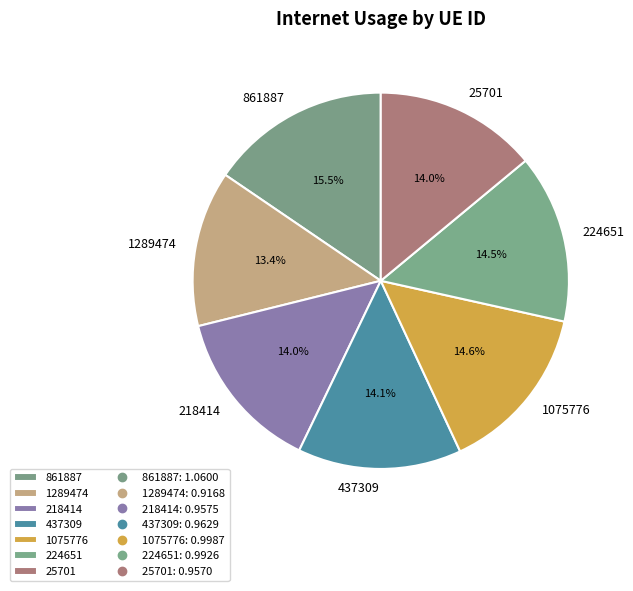

Does 1289474 account for over 50% of the chart?

No